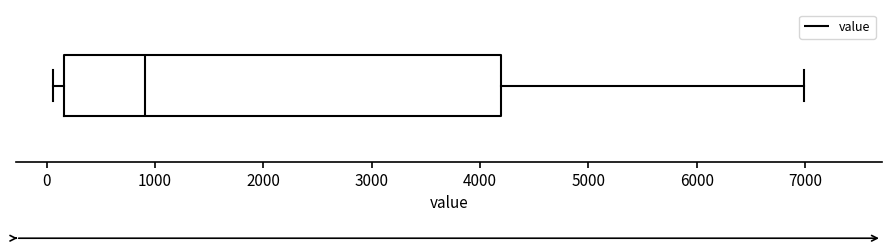

Read this box plot against the x-axis: the position of the median line, the range covered by the box, and the ends of both whiskers. The values are not printed on the chart, so give them approximately, as read against the axis.

median 900, box 200 to 4200, whiskers 100 to 7000